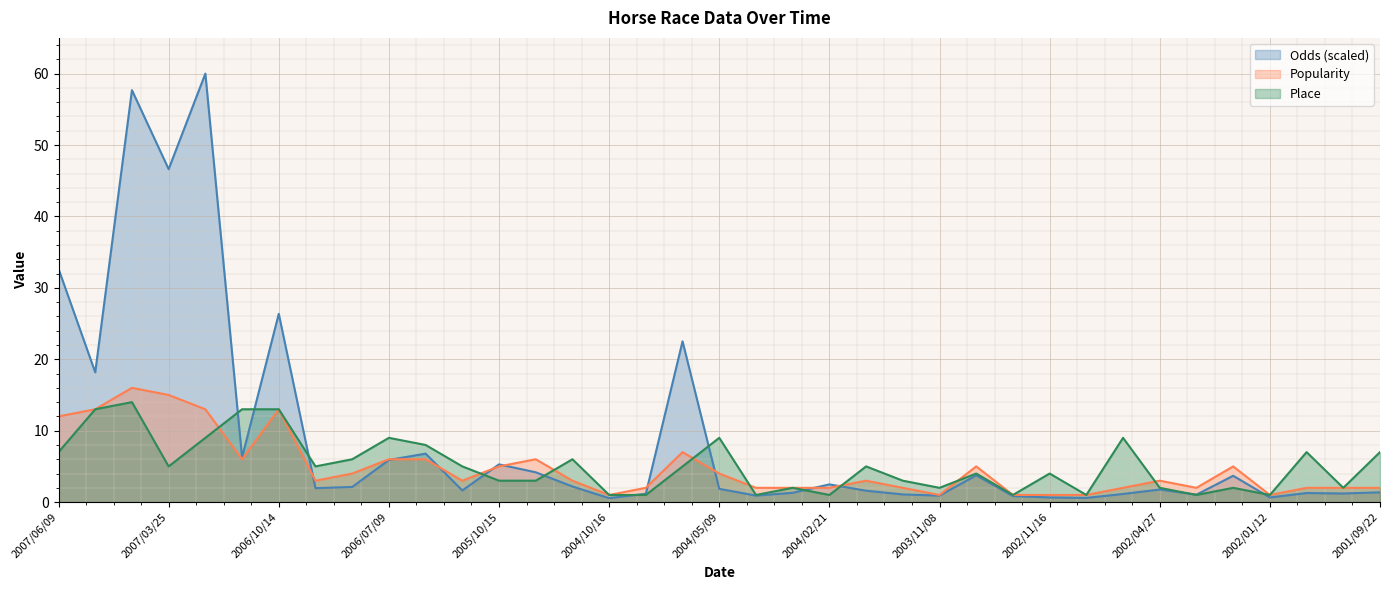

How many data points in Popularity are less than 3?

16